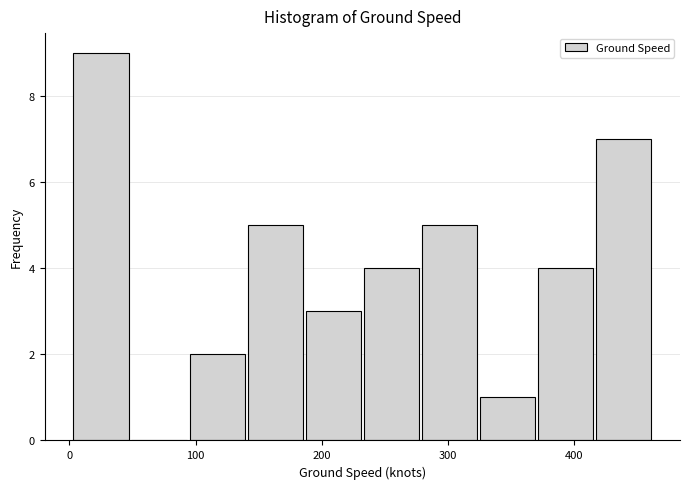

Reading left to right, transcribe this chart: for each bar, give the range it covers on the x-axis and its height. Neither the bar edges nor the heights are printed on the chart, so give them approximately, as read against the axes.

2 to 48: 9
48 to 94: 0
94 to 140: 2
140 to 186: 5
186 to 232: 3
232 to 278: 4
278 to 324: 5
324 to 370: 1
370 to 416: 4
416 to 462: 7